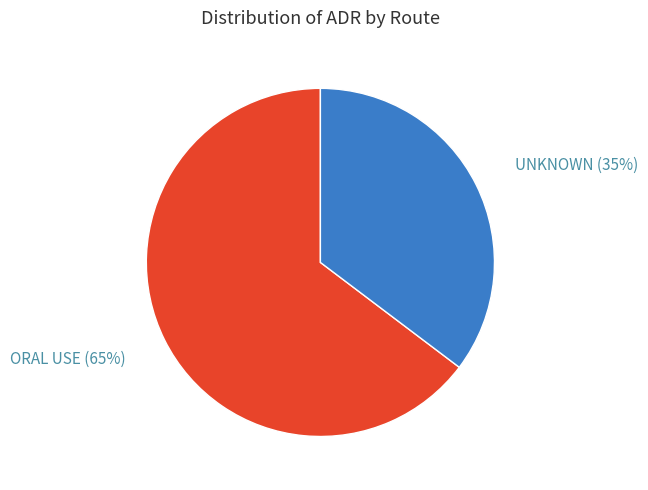

Does ORAL USE account for over 50% of the chart?

Yes